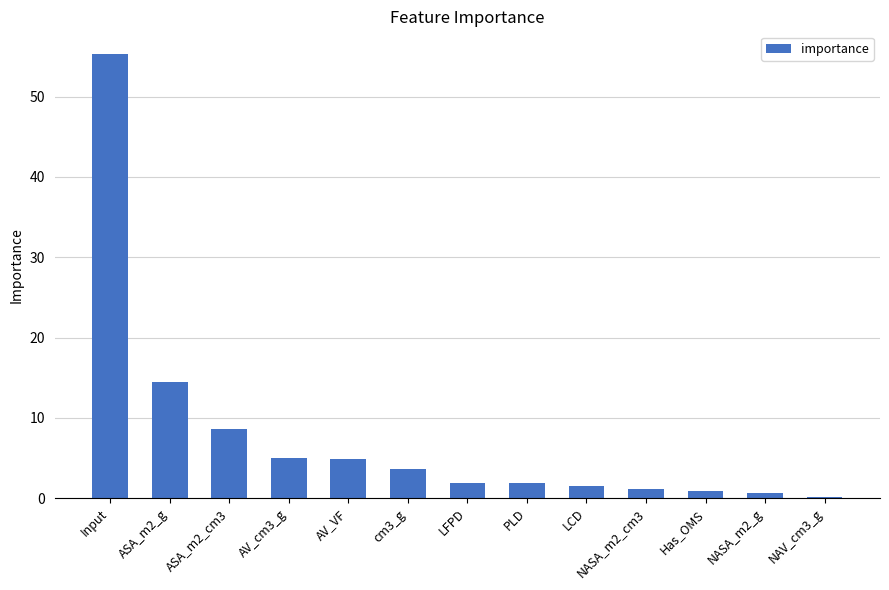

Which label corresponds to the largest value in the chart?

Input